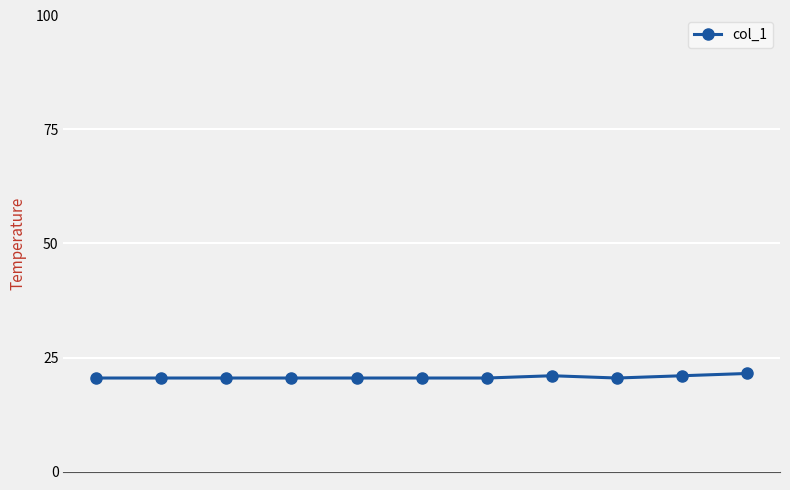

What is the average value?

20.7